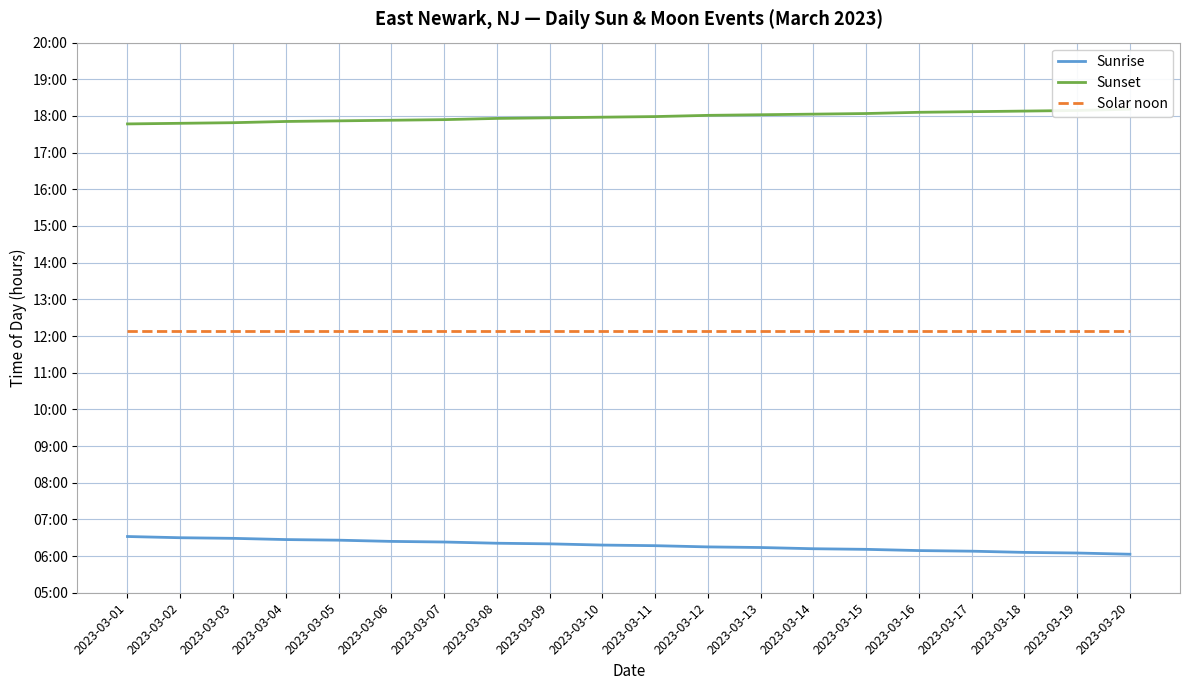

Which series changed the most between 2023-03-05 and 2023-03-13?

Sunrise